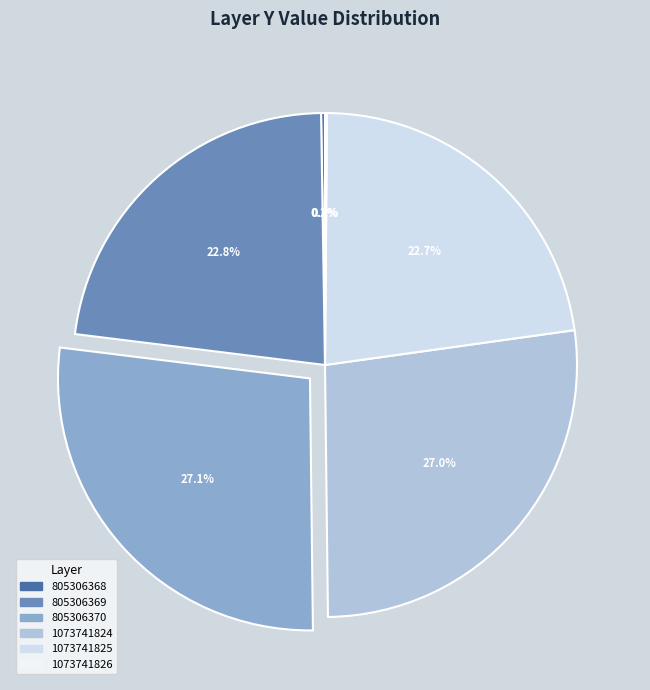

Is it true that 1073741824 is 40% of the pie?

False